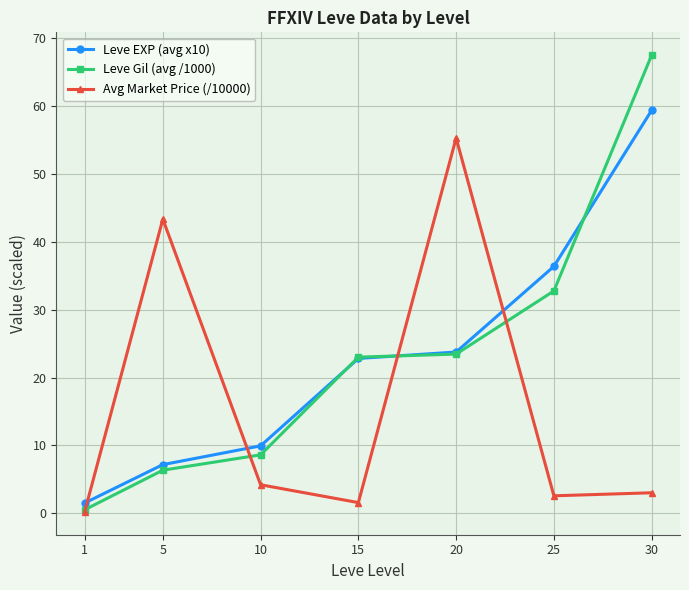

Rank the series by their maximum value, from highest to lowest.

Leve Gil (avg /1000), Leve EXP (avg x10), Avg Market Price (/10000)